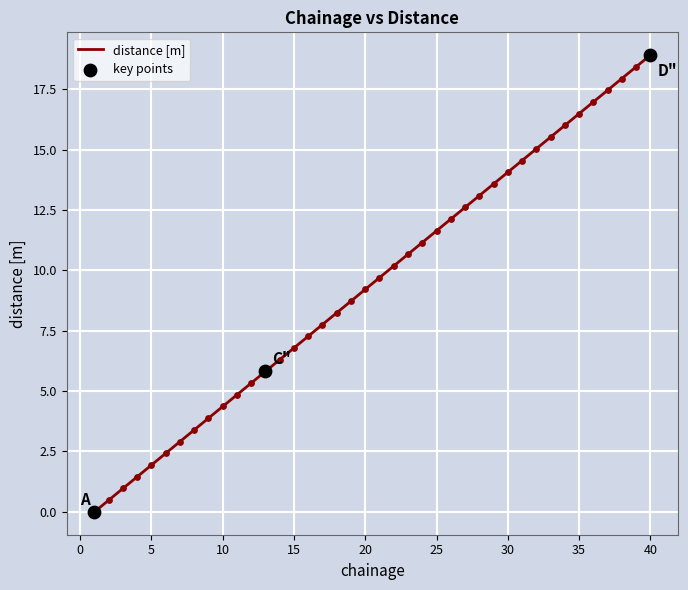

What is the maximum value shown in the chart?

18.9